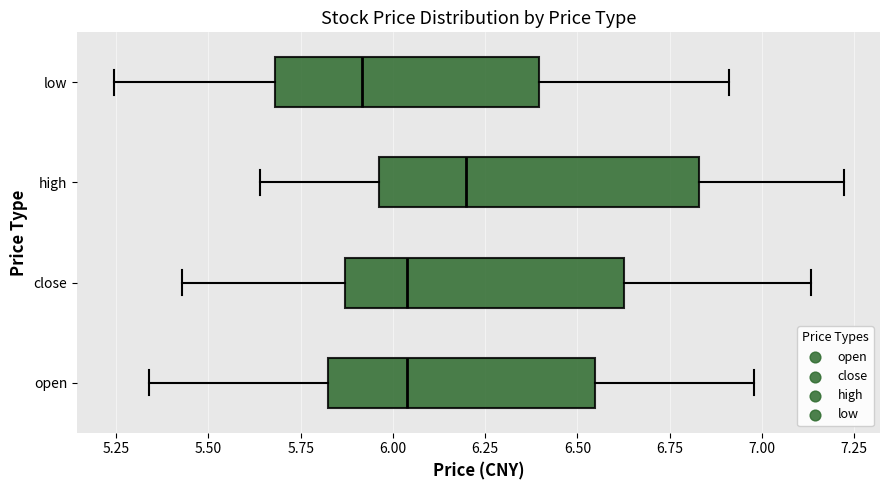

Which box is the widest, from its left edge to its right edge?

high